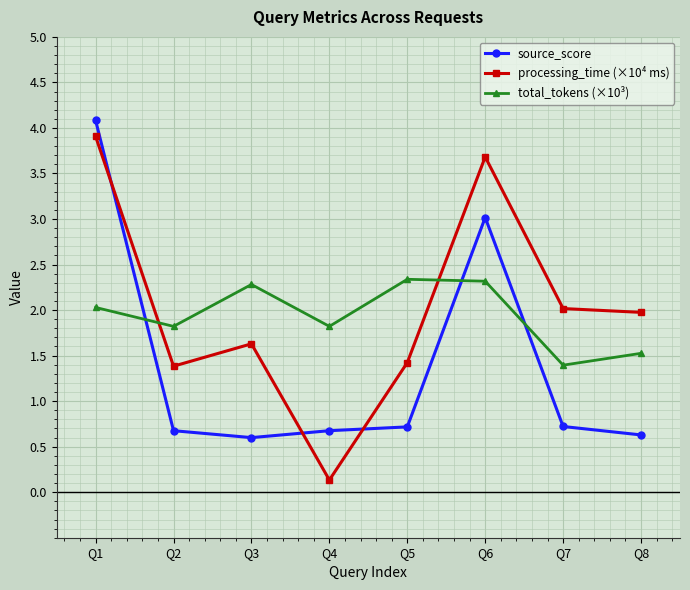

Which series has the widest spread of values?

processing_time (×10⁴ ms)